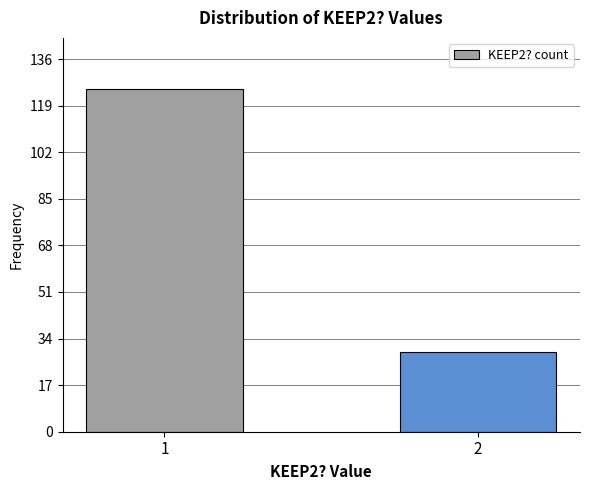

Reading left to right, extract all data points from this chart.

125	29